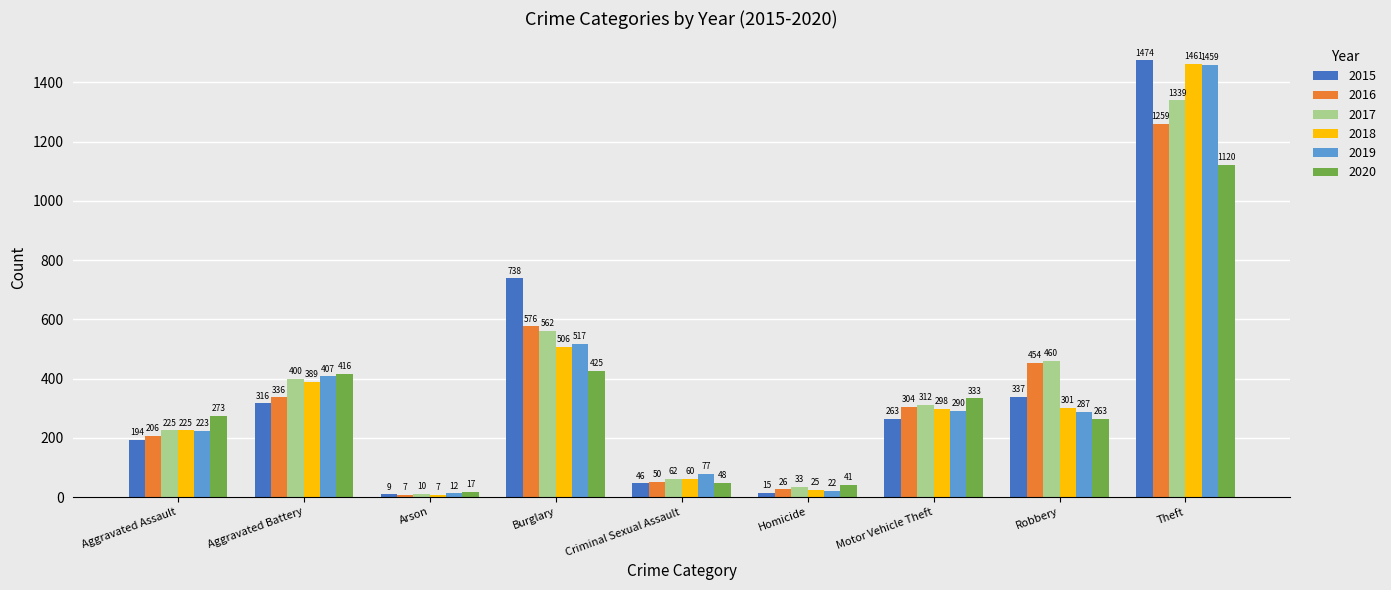

What is the lowest value of the 2020 series?

17